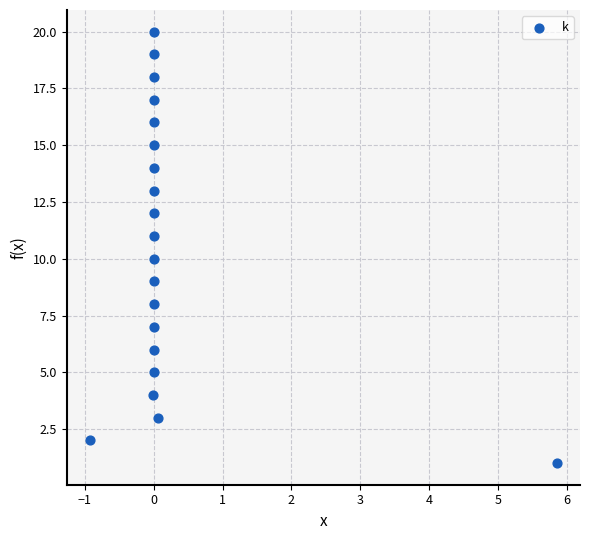

What is the range of Y values (max minus min)?

19